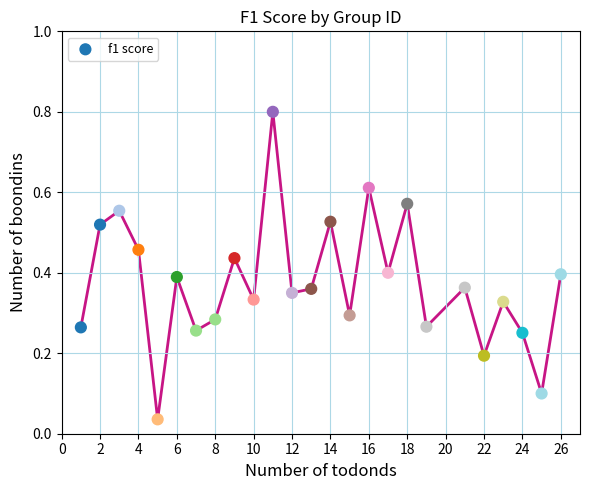

What is the range of X values (max minus min)?

25.0